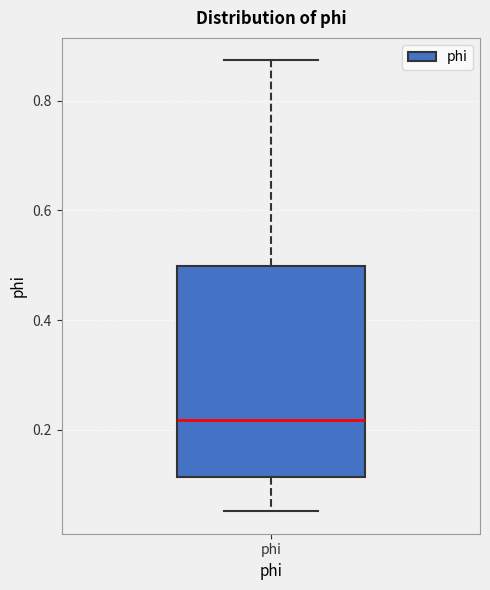

Read this box plot against the y-axis: the position of the median line, the range covered by the box, and the ends of both whiskers. The values are not printed on the chart, so give them approximately, as read against the axis.

median 0.22, box 0.12 to 0.50, whiskers 0.06 to 0.88